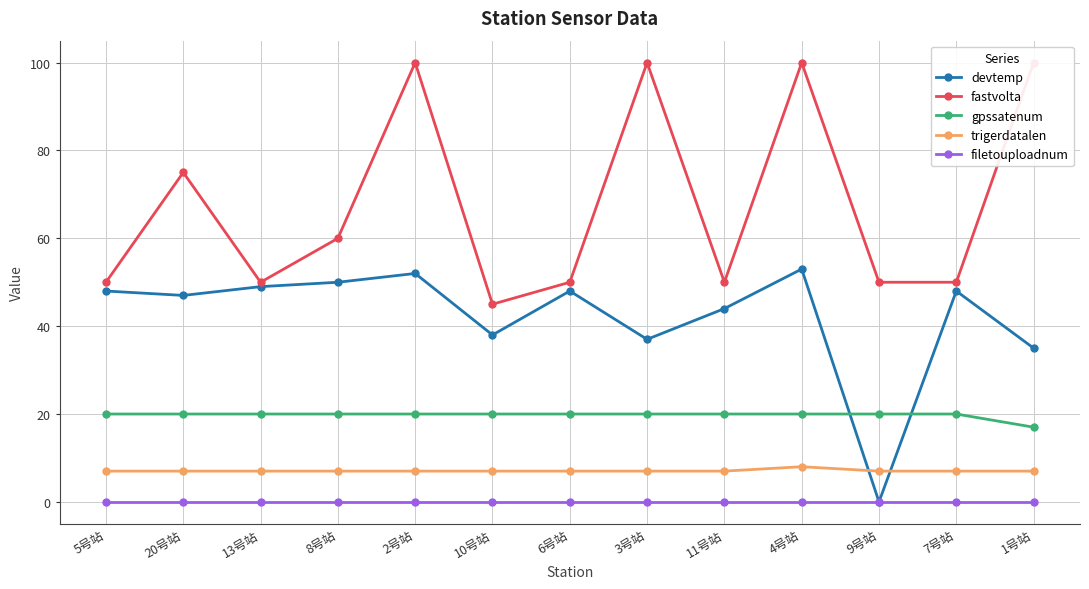

What is the value of the devtemp point at the 3rd from the left?

49